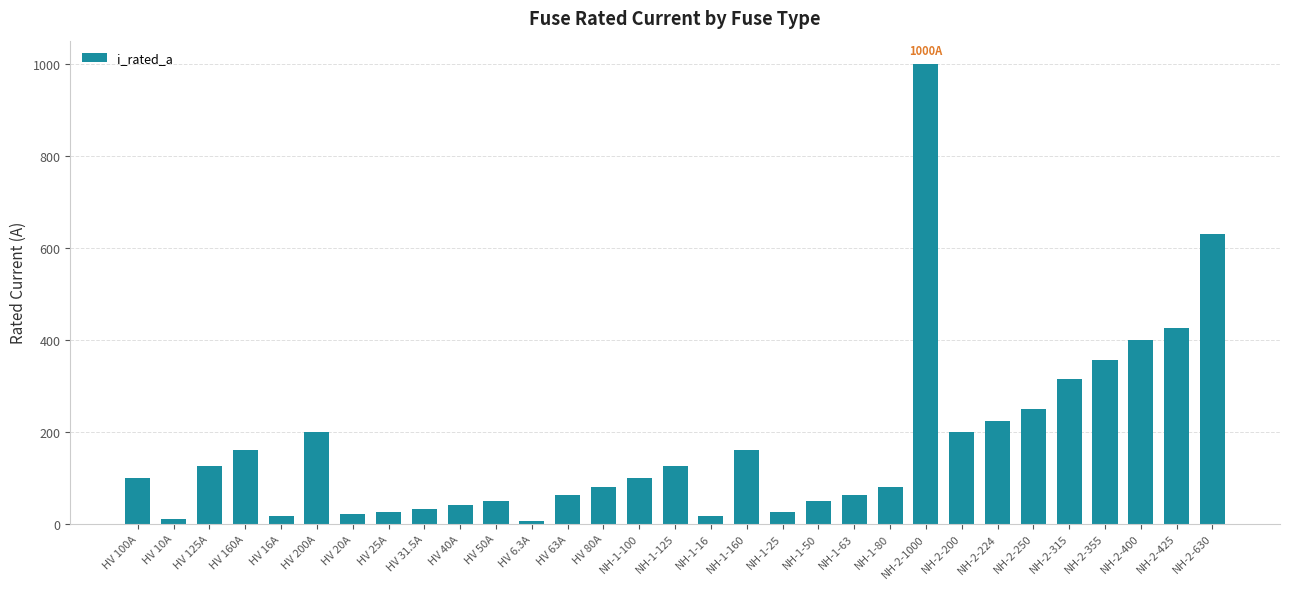

What is the label of the 25th bar from the left?

NH-2-224